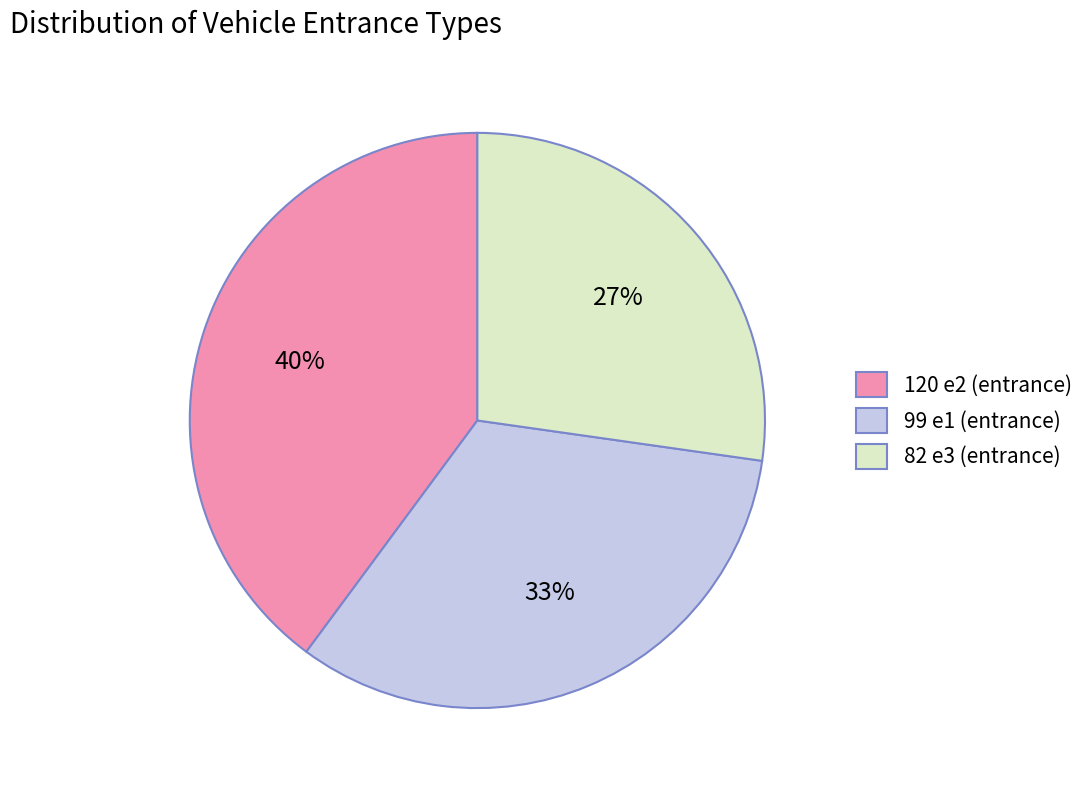

Does any single category account for the majority?

No